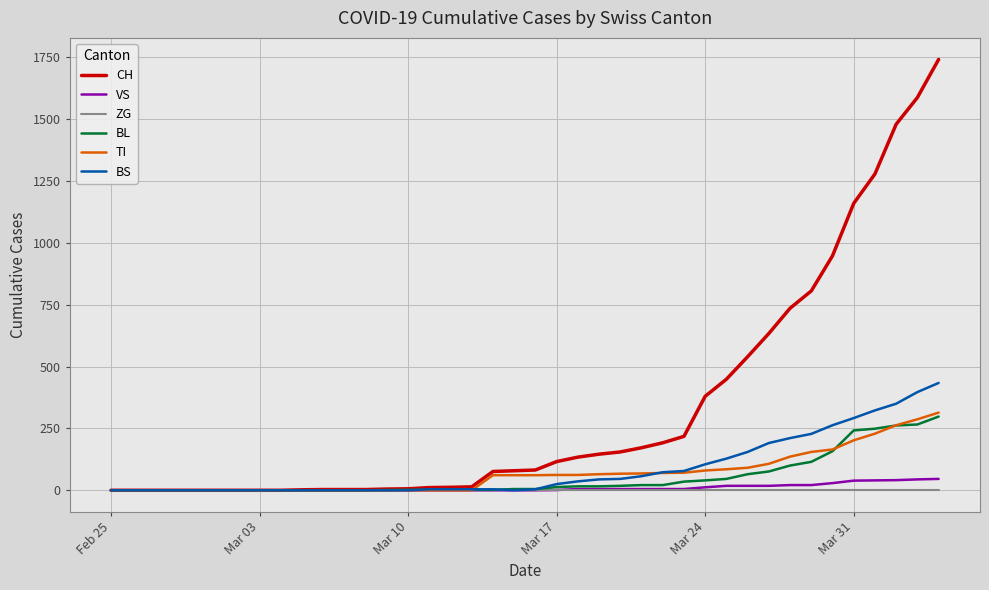

What is the maximum value for TI?

314